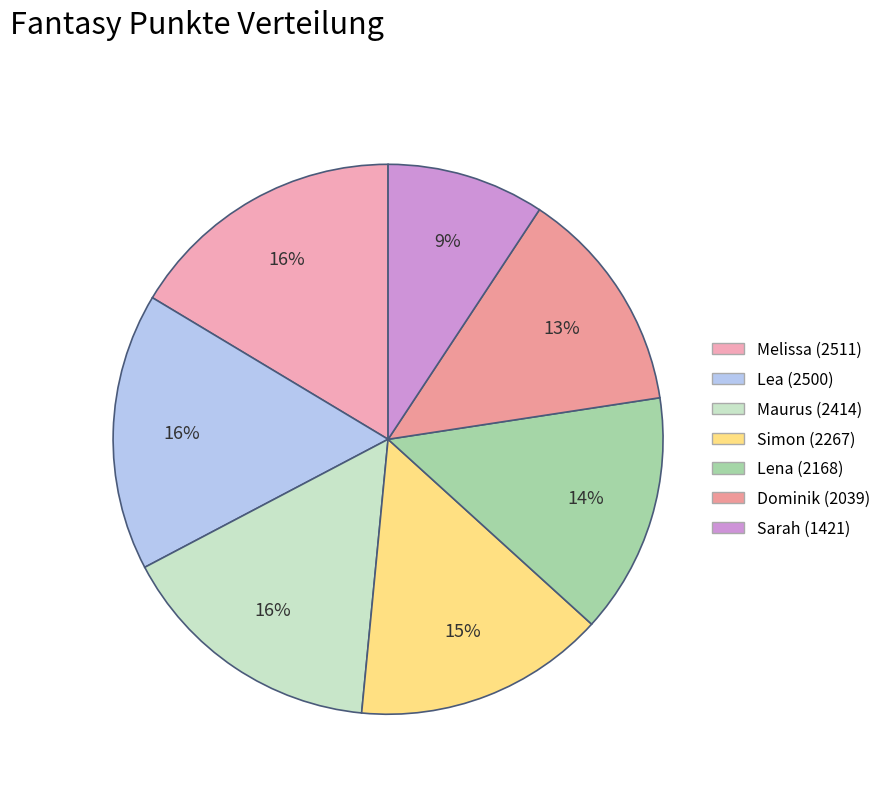

Between Lea and Dominik, which is larger?

Lea